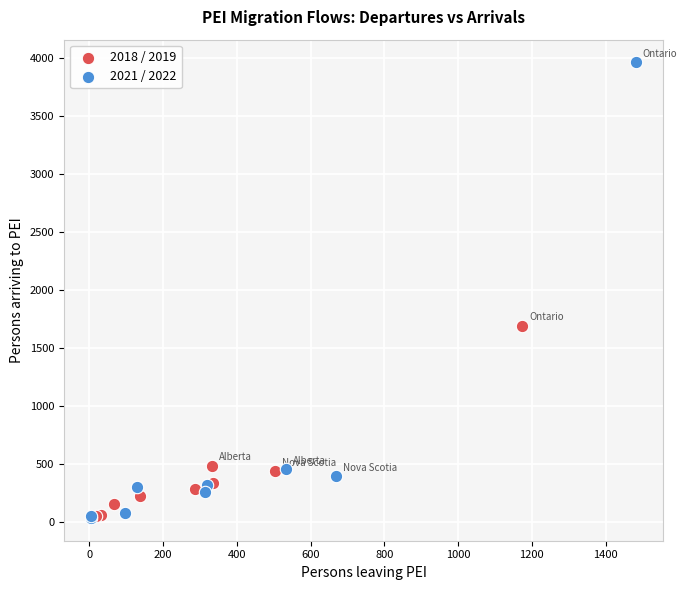

Which series has the widest spread of Y values?

2021 / 2022